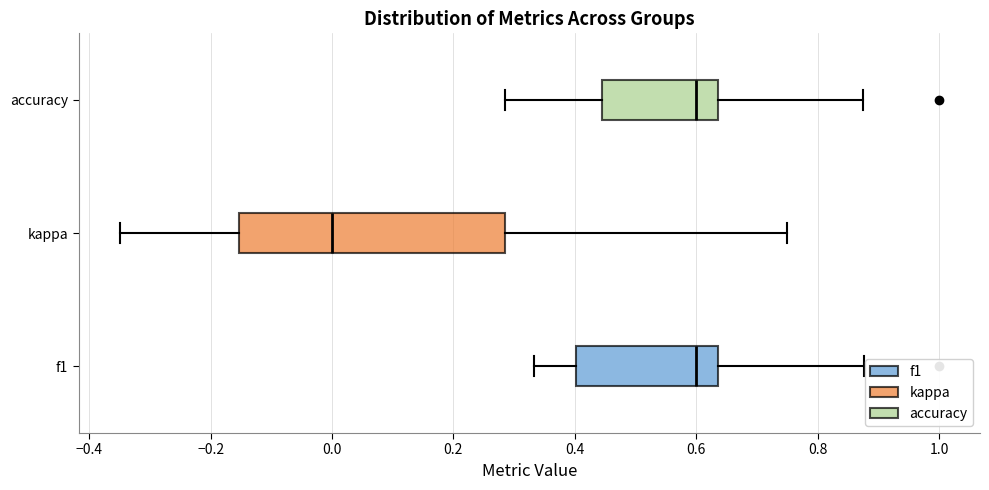

Which box is the widest, from its left edge to its right edge?

kappa